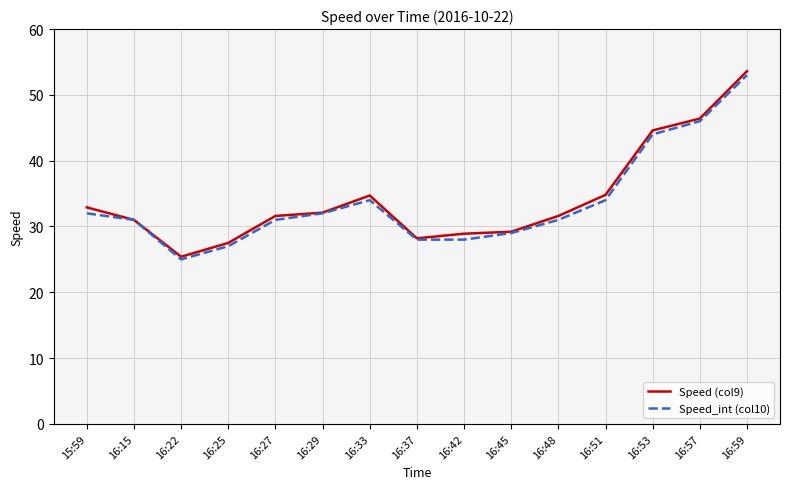

At which category is the sum across all series the highest?

16:59